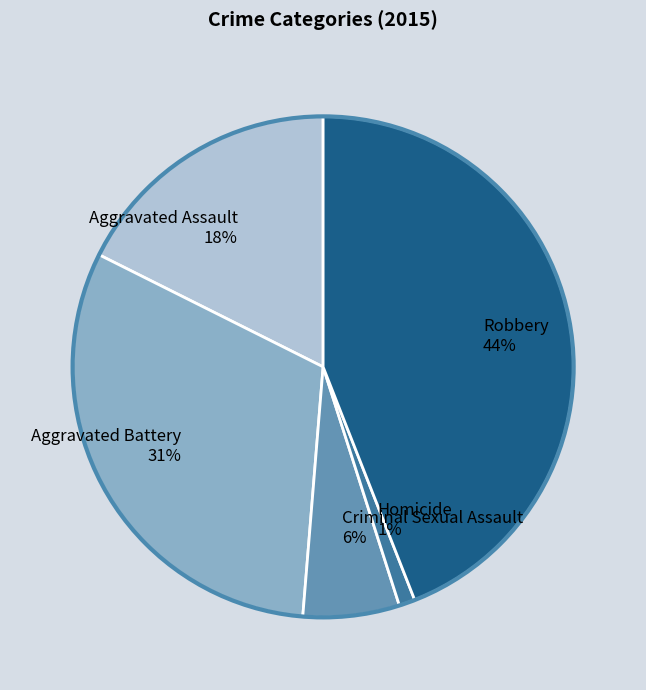

Is the sum of Criminal Sexual Assault and Aggravated Battery greater than half?

No